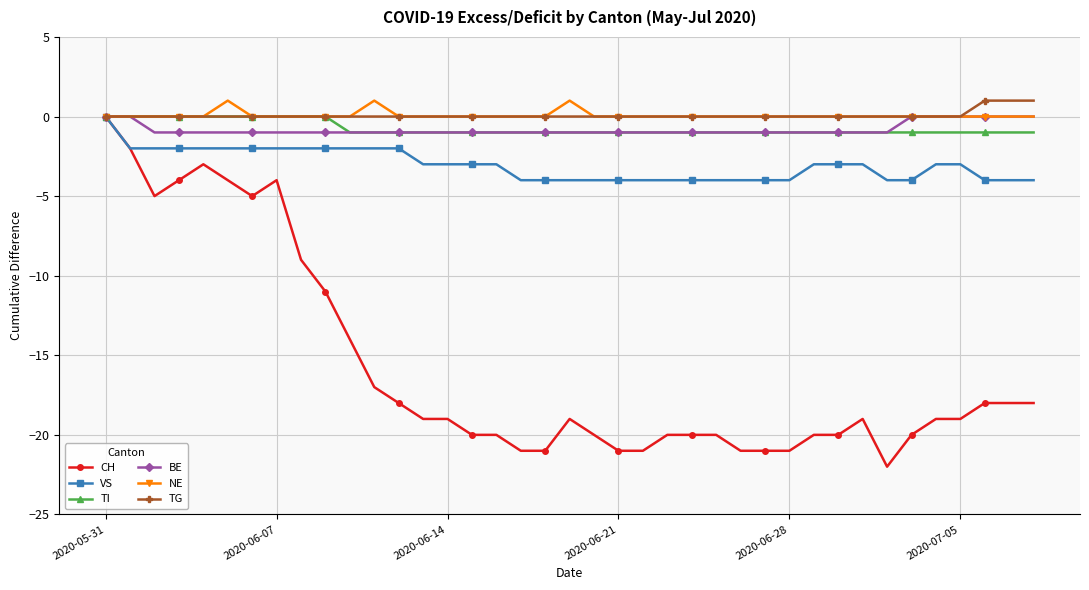

Reading left to right, transcribe all the data shown in this chart.

CH: 0	-2	-5	-4	-3	-4	-5	-4	-9	-11	-14	-17	-18	-19	-19	-20	-20	-21	-21	-19	-20	-21	-21	-20	-20	-20	-21	-21	-21	-20	-20	-19	-22	-20	-19	-19	-18	-18	-18
VS: 0	-2	-2	-2	-2	-2	-2	-2	-2	-2	-2	-2	-2	-3	-3	-3	-3	-4	-4	-4	-4	-4	-4	-4	-4	-4	-4	-4	-4	-3	-3	-3	-4	-4	-3	-3	-4	-4	-4
TI: 0	0	0	0	0	0	0	0	0	0	-1	-1	-1	-1	-1	-1	-1	-1	-1	-1	-1	-1	-1	-1	-1	-1	-1	-1	-1	-1	-1	-1	-1	-1	-1	-1	-1	-1	-1
BE: 0	0	-1	-1	-1	-1	-1	-1	-1	-1	-1	-1	-1	-1	-1	-1	-1	-1	-1	-1	-1	-1	-1	-1	-1	-1	-1	-1	-1	-1	-1	-1	-1	0	0	0	0	0	0
NE: 0	0	0	0	0	1	0	0	0	0	0	1	0	0	0	0	0	0	0	1	0	0	0	0	0	0	0	0	0	0	0	0	0	0	0	0	0	0	0
TG: 0	0	0	0	0	0	0	0	0	0	0	0	0	0	0	0	0	0	0	0	0	0	0	0	0	0	0	0	0	0	0	0	0	0	0	0	1	1	1